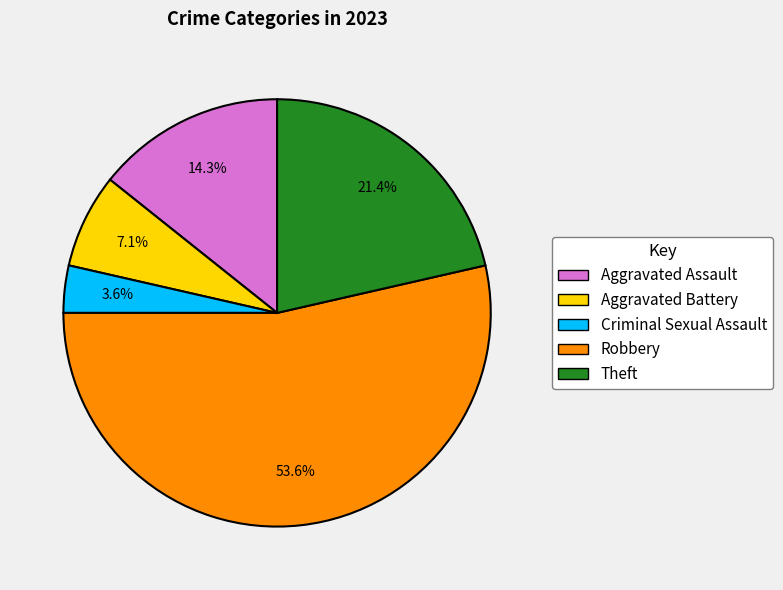

To the nearest percent, what is the difference between the largest and smallest slice percentages?

50%